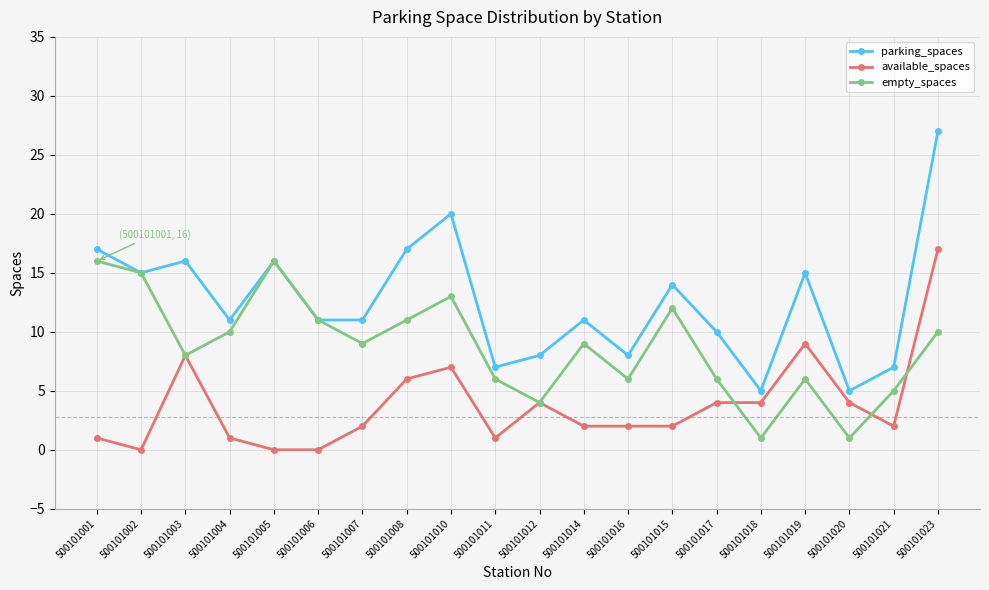

What is the label of the 14th point from the right?

500101007